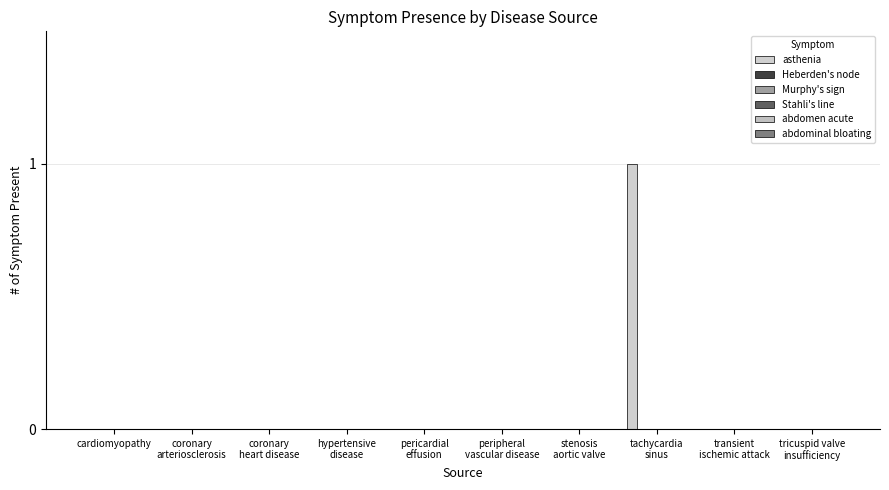

Reading right to left, list all the values displayed in this chart.

asthenia: tricuspid valve
insufficiency=0	transient
ischemic attack=0	tachycardia
sinus=1	stenosis
aortic valve=0	peripheral
vascular disease=0	pericardial
effusion=0	hypertensive
disease=0	coronary
heart disease=0	coronary
arteriosclerosis=0	cardiomyopathy=0
Heberden's node: tricuspid valve
insufficiency=0	transient
ischemic attack=0	tachycardia
sinus=0	stenosis
aortic valve=0	peripheral
vascular disease=0	pericardial
effusion=0	hypertensive
disease=0	coronary
heart disease=0	coronary
arteriosclerosis=0	cardiomyopathy=0
Murphy's sign: tricuspid valve
insufficiency=0	transient
ischemic attack=0	tachycardia
sinus=0	stenosis
aortic valve=0	peripheral
vascular disease=0	pericardial
effusion=0	hypertensive
disease=0	coronary
heart disease=0	coronary
arteriosclerosis=0	cardiomyopathy=0
Stahli's line: tricuspid valve
insufficiency=0	transient
ischemic attack=0	tachycardia
sinus=0	stenosis
aortic valve=0	peripheral
vascular disease=0	pericardial
effusion=0	hypertensive
disease=0	coronary
heart disease=0	coronary
arteriosclerosis=0	cardiomyopathy=0
abdomen acute: tricuspid valve
insufficiency=0	transient
ischemic attack=0	tachycardia
sinus=0	stenosis
aortic valve=0	peripheral
vascular disease=0	pericardial
effusion=0	hypertensive
disease=0	coronary
heart disease=0	coronary
arteriosclerosis=0	cardiomyopathy=0
abdominal bloating: tricuspid valve
insufficiency=0	transient
ischemic attack=0	tachycardia
sinus=0	stenosis
aortic valve=0	peripheral
vascular disease=0	pericardial
effusion=0	hypertensive
disease=0	coronary
heart disease=0	coronary
arteriosclerosis=0	cardiomyopathy=0